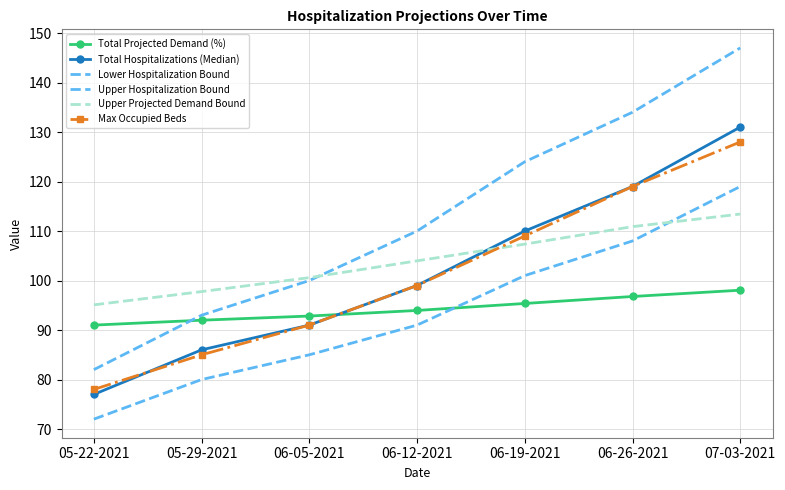

True or false: Upper Hospitalization Bound has a value of 124.0 at 06-19-2021.

True